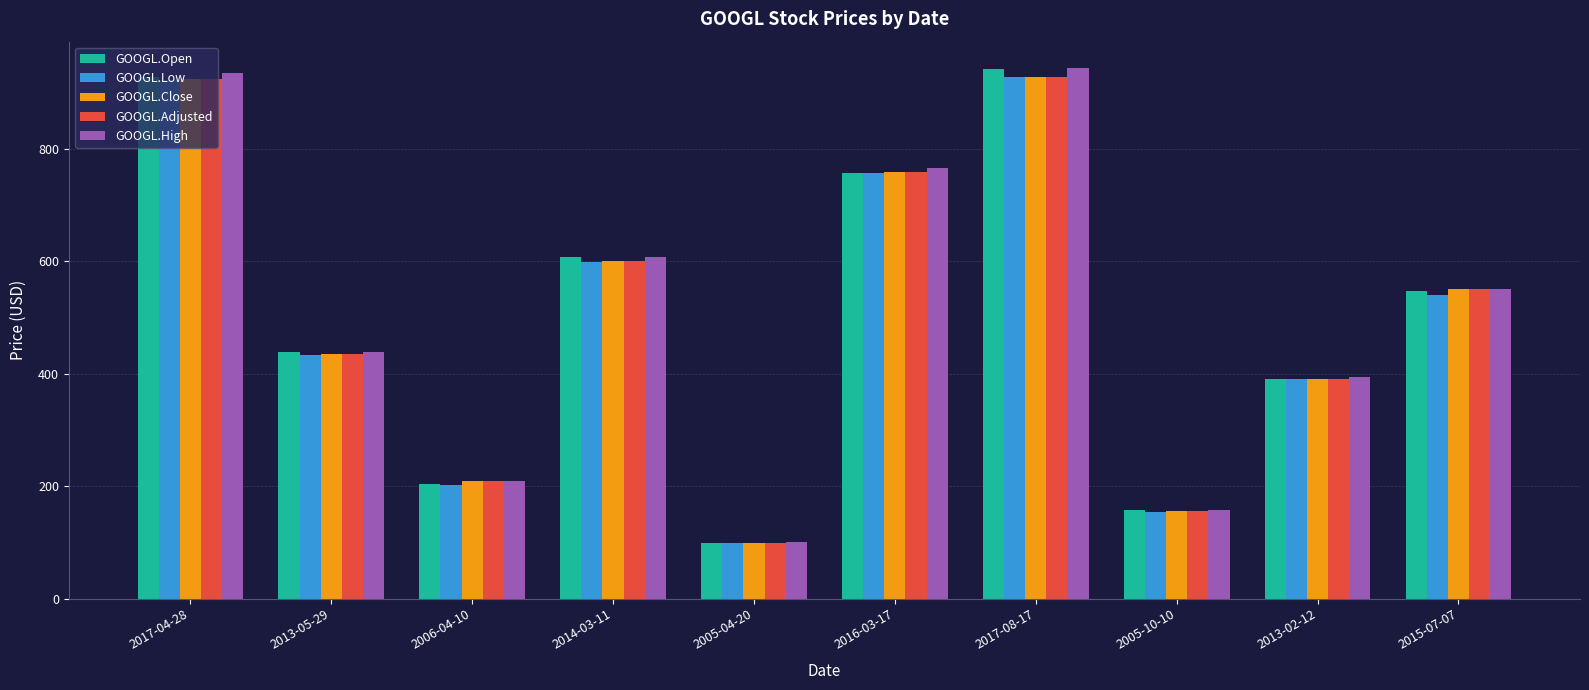

What is the sum of the GOOGL.Close values at 2013-05-29 and 2017-04-28?

1359.1